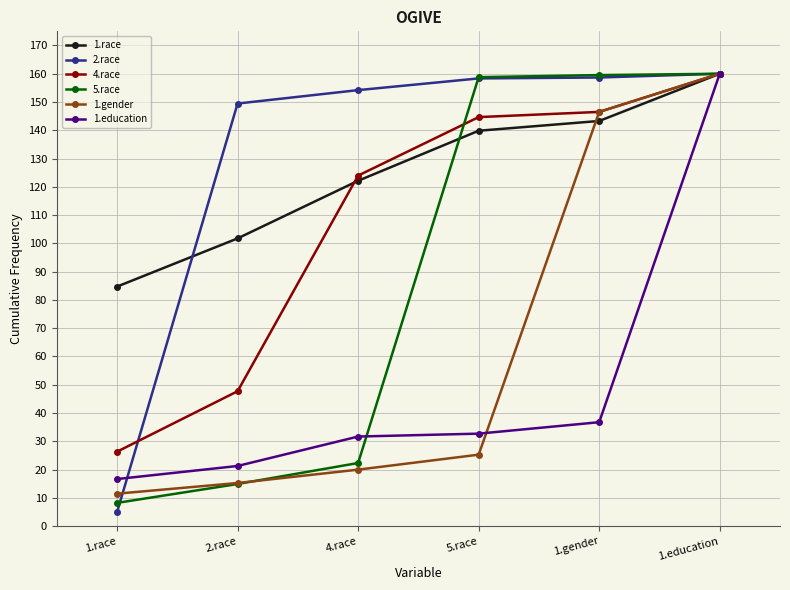

The 1.gender series shows 35.7 at 5.race. True or false?

False